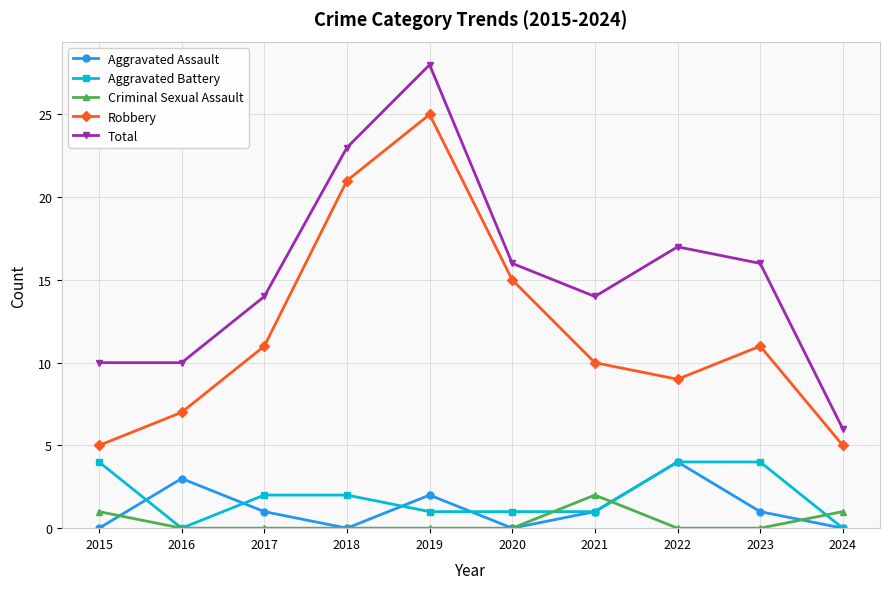

True or false: Total and Criminal Sexual Assault cross at least once.

False